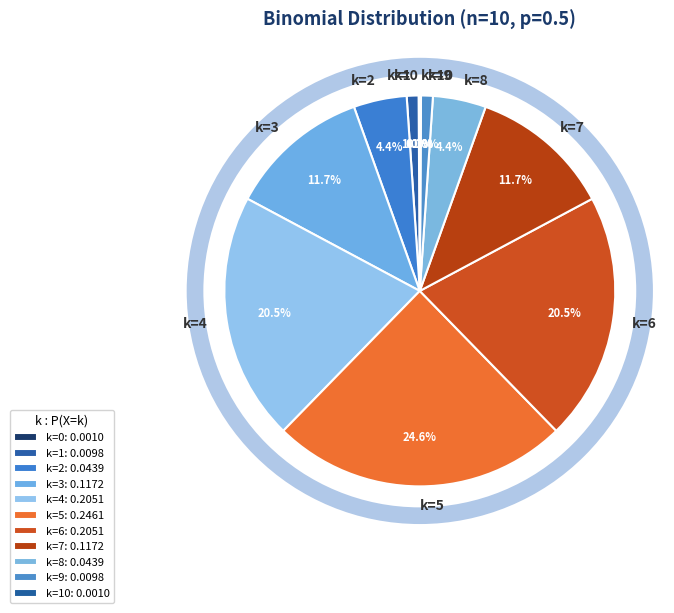

The k=5 slice represents 25% of the pie. True or false?

True